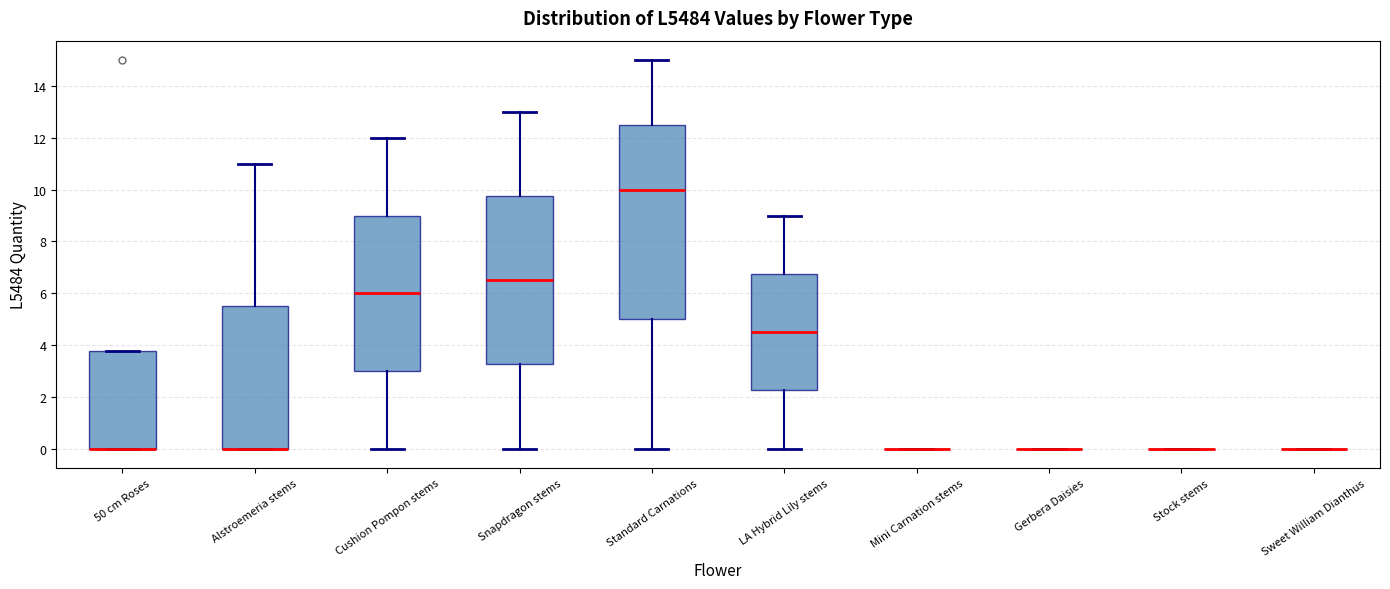

Reading left to right, transcribe this box plot: for each box, give where its median line is, the range the box spans, and where its two whiskers end, as read against the y-axis. The values are not printed on the chart, so give them approximately, as read against the axis.

50 cm Roses: median 0.0 (drawn on the box's lower edge), box 0.0 to 3.8, whiskers 0.0 to 3.8
Alstroemeria stems: median 0.0 (drawn on the box's lower edge), box 0.0 to 5.6, whiskers 0.0 to 11.0
Cushion Pompon stems: median 6.0, box 3.0 to 9.0, whiskers 0.0 to 12.0
Snapdragon stems: median 6.6, box 3.2 to 9.8, whiskers 0.0 to 13.0
Standard Carnations: median 10.0, box 5.0 to 12.6, whiskers 0.0 to 15.0
LA Hybrid Lily stems: median 4.6, box 2.2 to 6.8, whiskers 0.0 to 9.0
Mini Carnation stems: box collapsed to a line at 0.0, whiskers 0.0 to 0.0
Gerbera Daisies: box collapsed to a line at 0.0, whiskers 0.0 to 0.0
Stock stems: box collapsed to a line at 0.0, whiskers 0.0 to 0.0
Sweet William Dianthus: box collapsed to a line at 0.0, whiskers 0.0 to 0.0